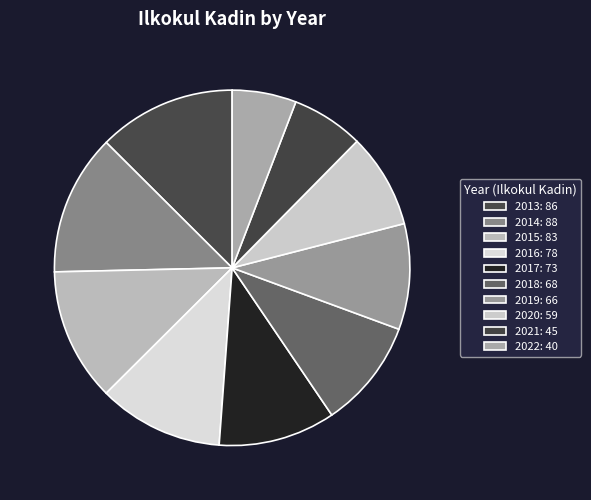

Combined, what portion of the pie is 2020 and 2021?

15.2%